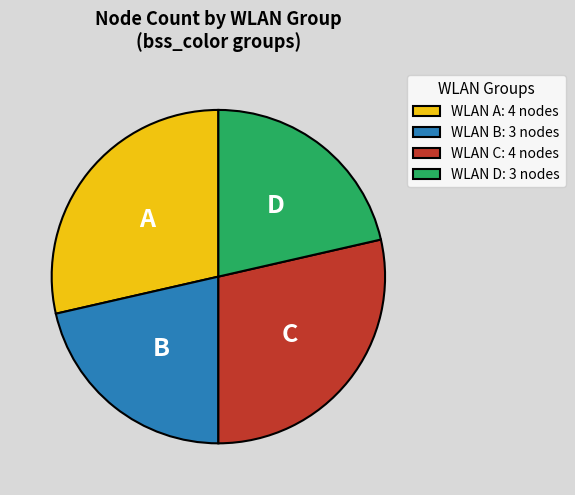

How many segments does this pie chart have?

4